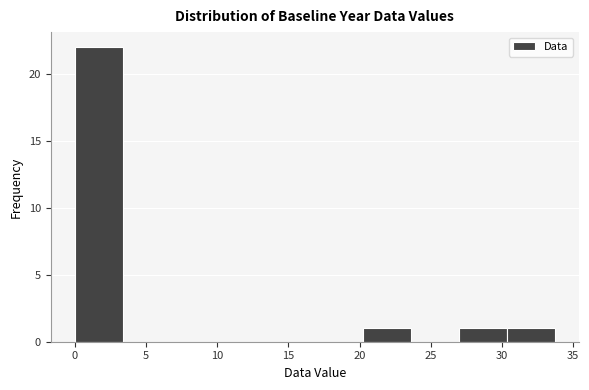

Over which range of the x-axis is the bar tallest?

0.0 to 3.5